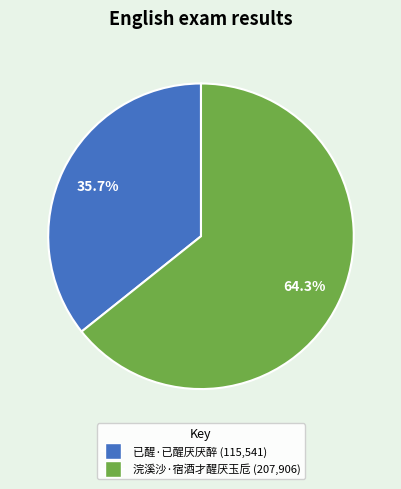

Approximately how many times larger is the value at 已醒·已醒厌厌醉 compared to 浣溪沙·宿酒才醒厌玉卮?

0.6